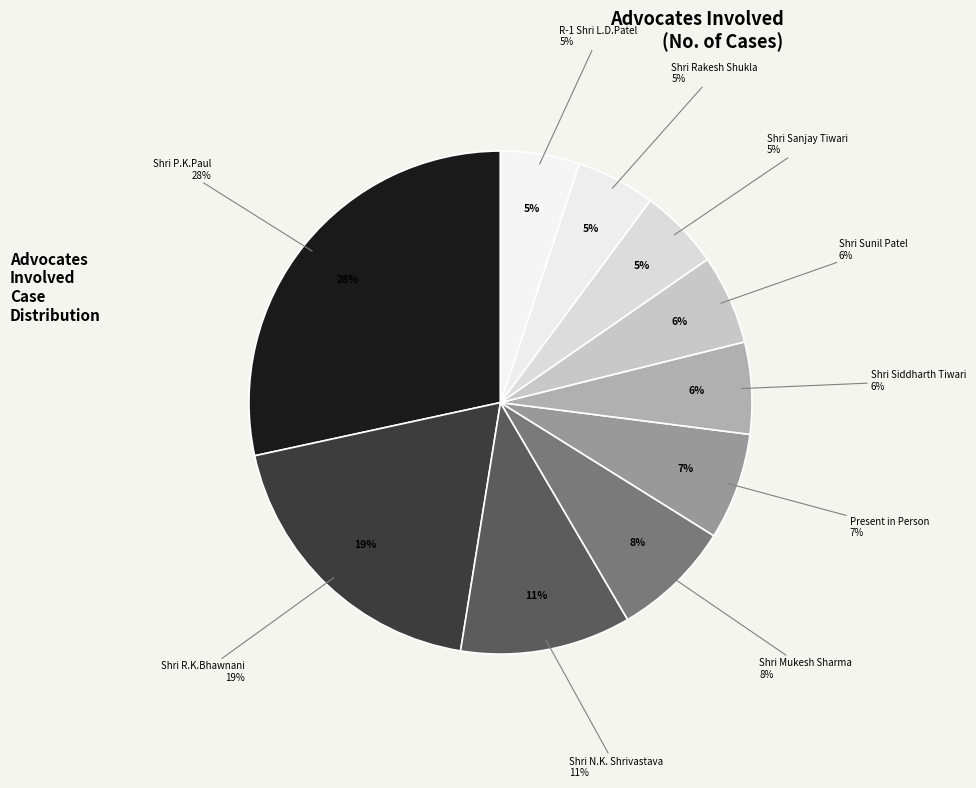

To the nearest percent, what is the difference between the largest and smallest slice percentages?

23%